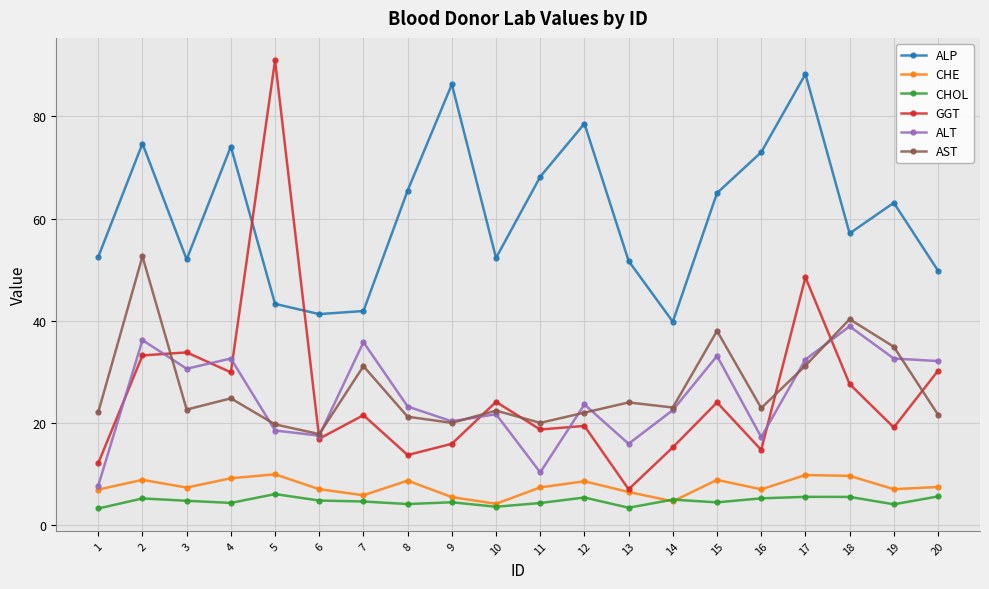

Which series ends up on top after the final intersection of ALT and AST?

ALT